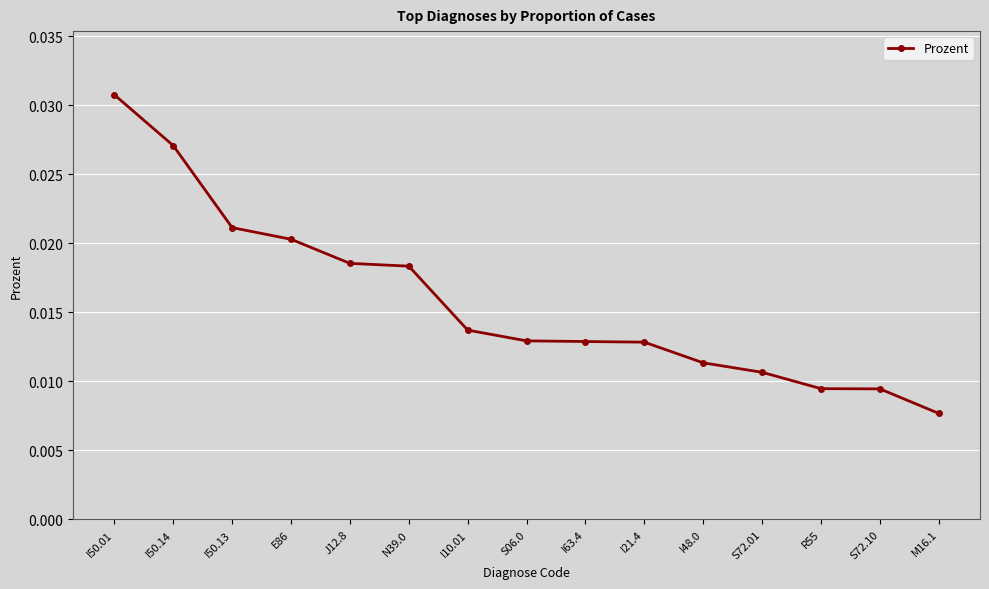

Which category has the highest value across all series?

I50.01